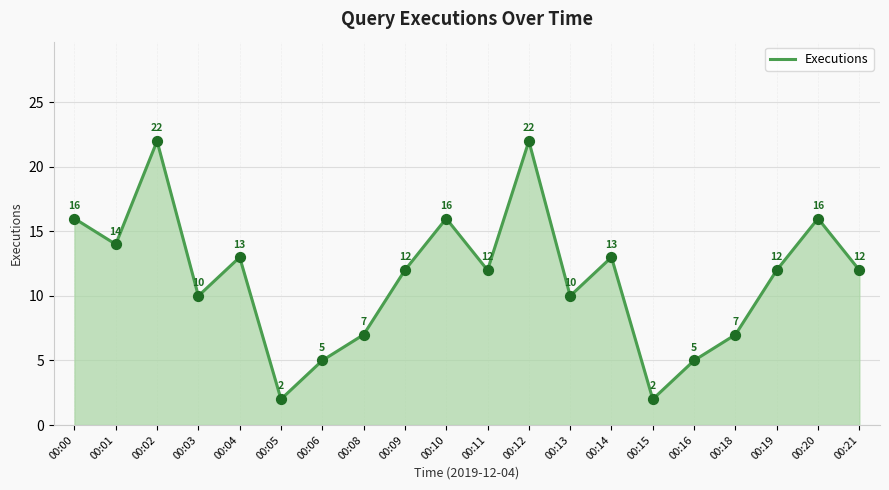

Which has a higher value, 00:13 or 00:20?

00:20